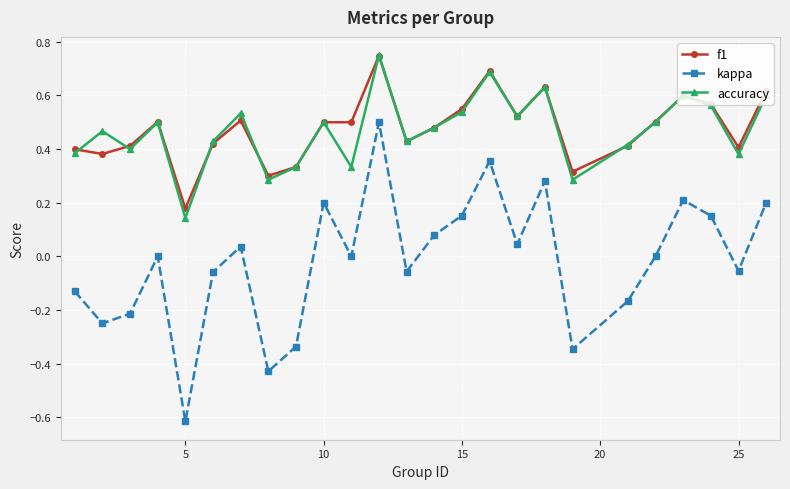

Which series has the largest range (max minus min)?

kappa